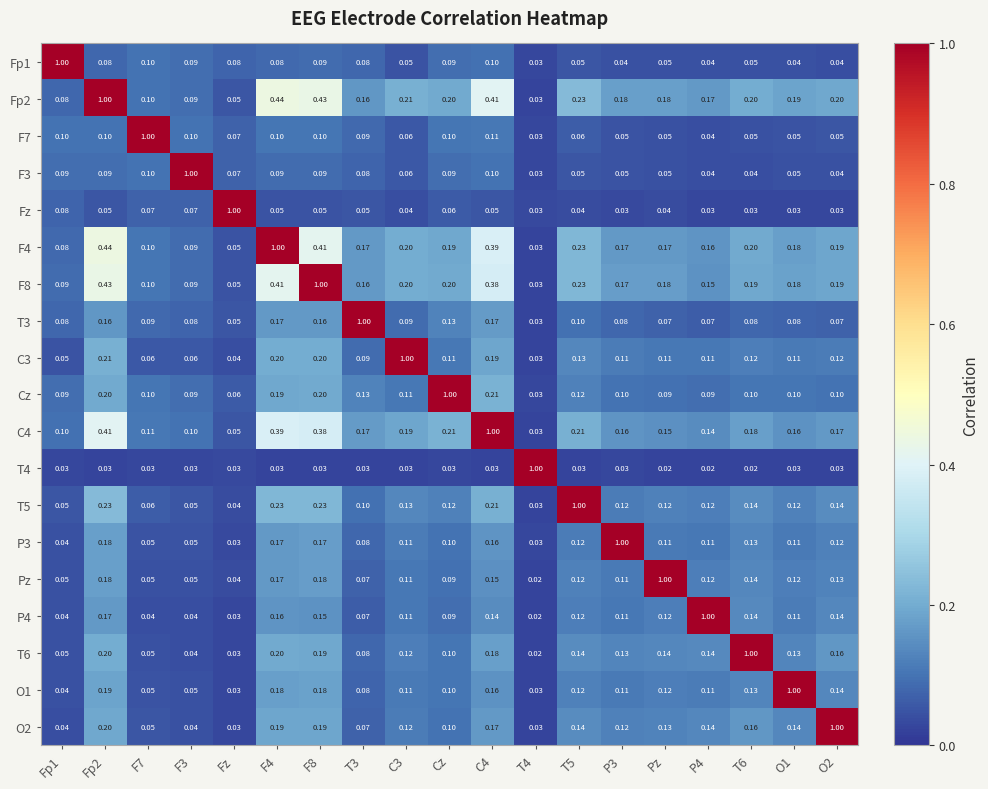

Is the value of F8 at O1 greater than the value of F4 at T3?

Yes